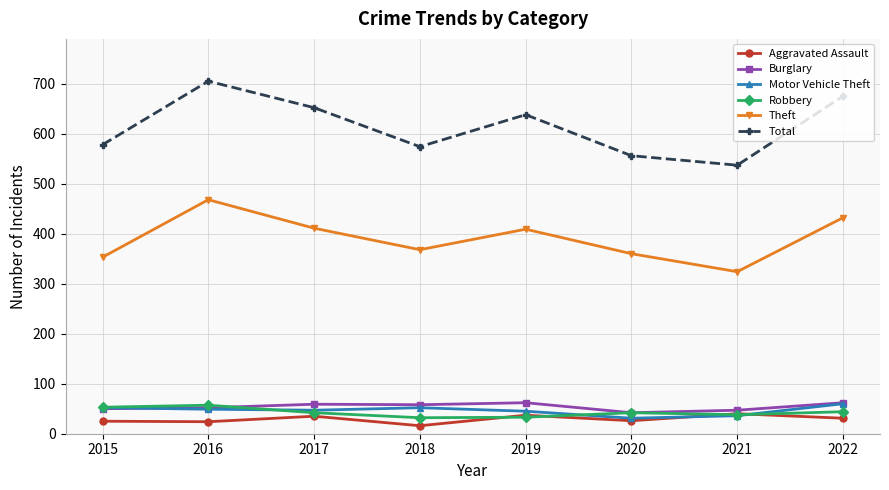

True or false: Total and Robbery intersect in this chart.

False